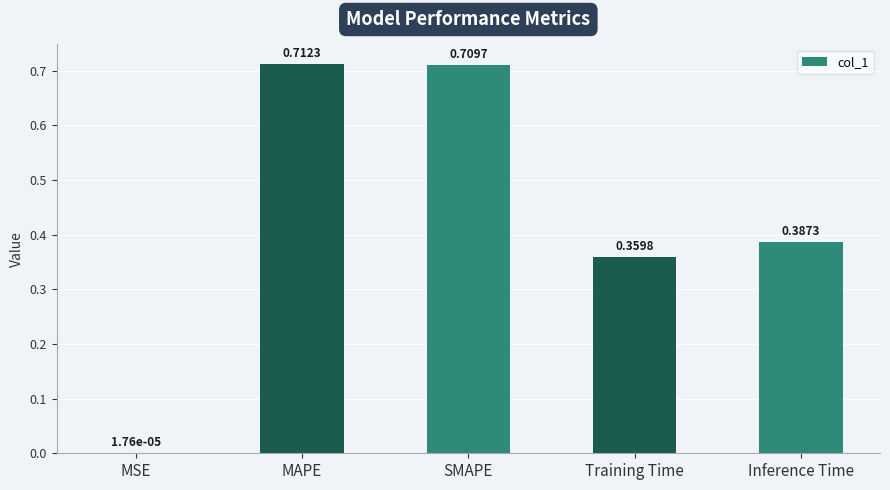

Which category has the highest value across all series?

MAPE